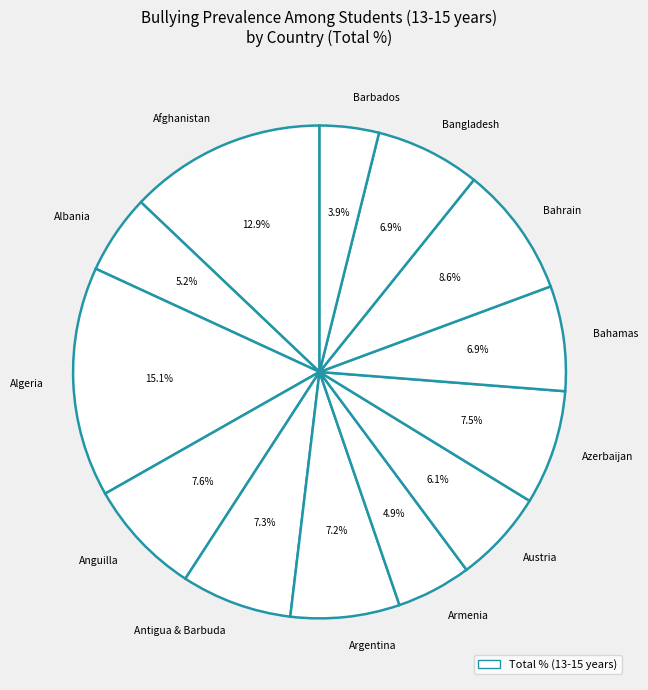

What percentage is NOT represented by Bahamas?

93.1%